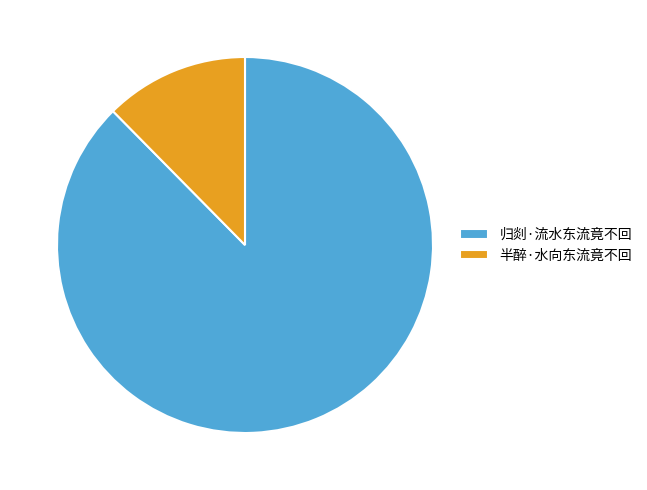

Count the number of slices in the pie.

2